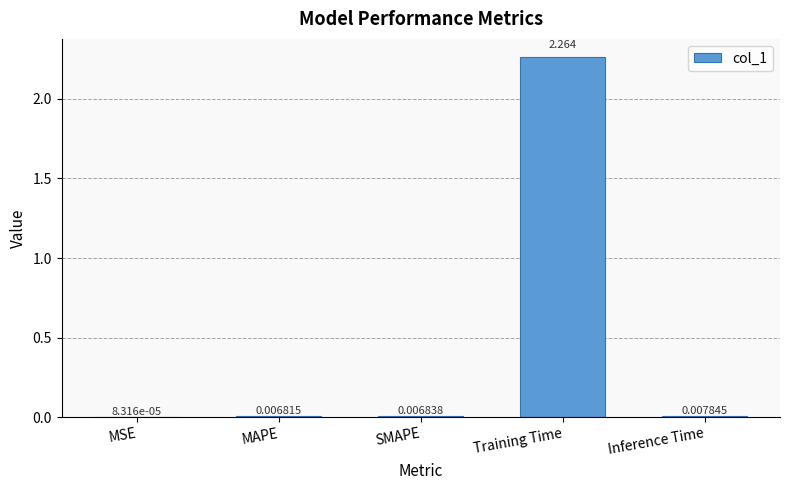

Where is the data nearest to the value 1?

Inference Time